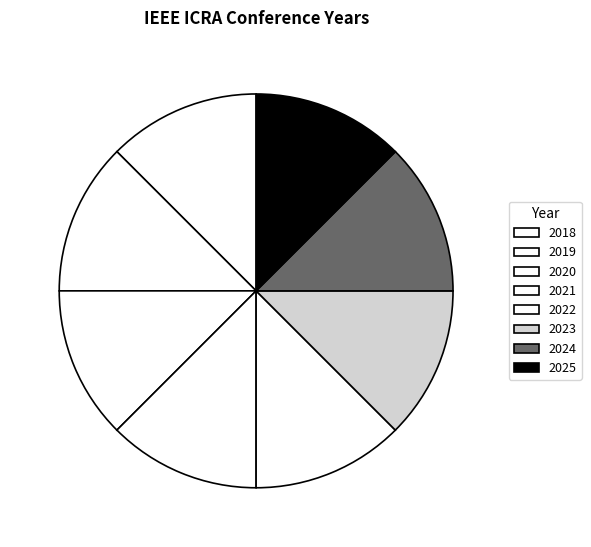

Rank the categories by value from highest to lowest.

2025, 2024, 2023, 2022, 2021, 2020, 2019, 2018